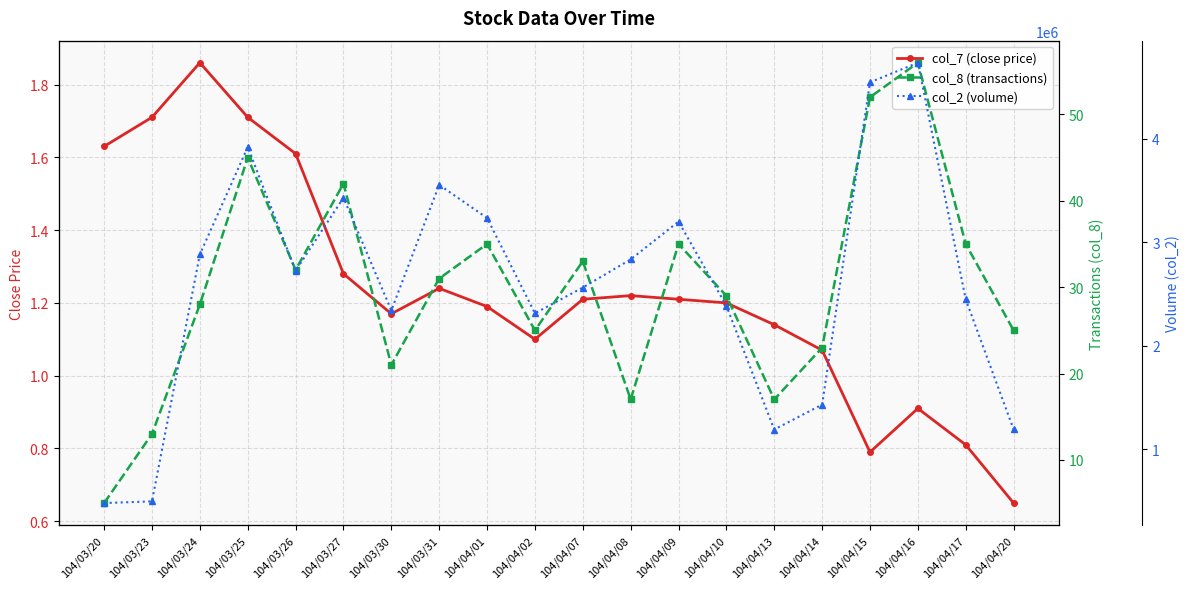

How many lines are shown in the chart?

3